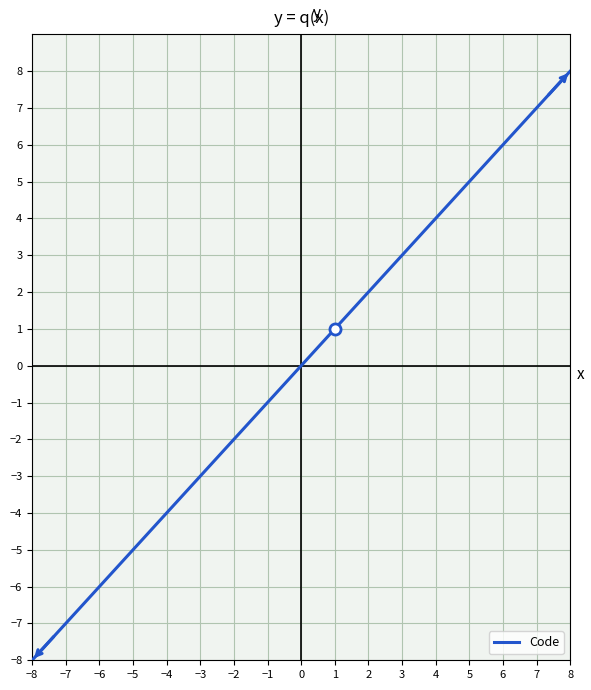

Is it true that the value at 8 is 3?

False